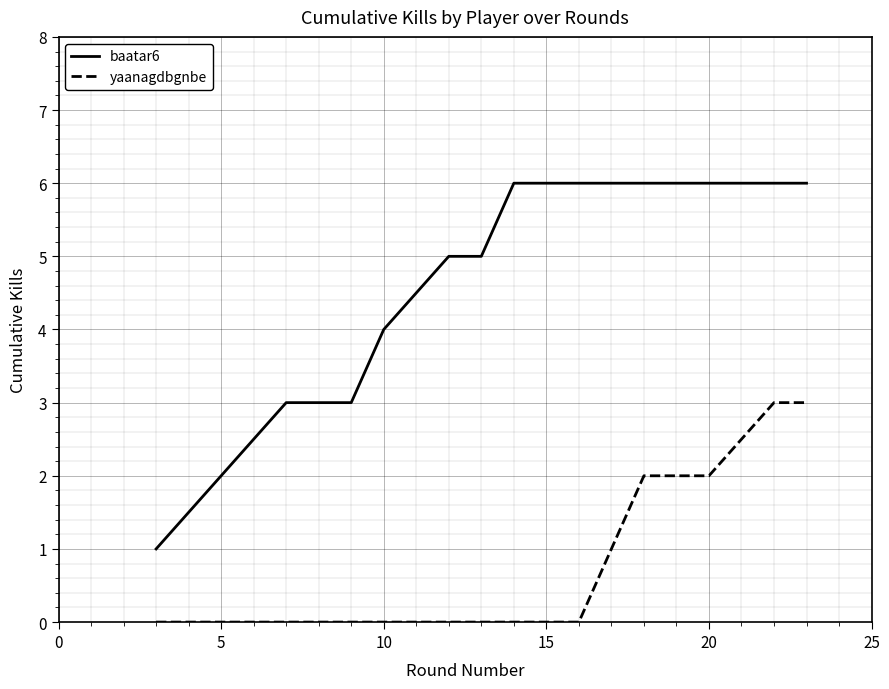

Does the chart display data point markers on the line(s)?

No